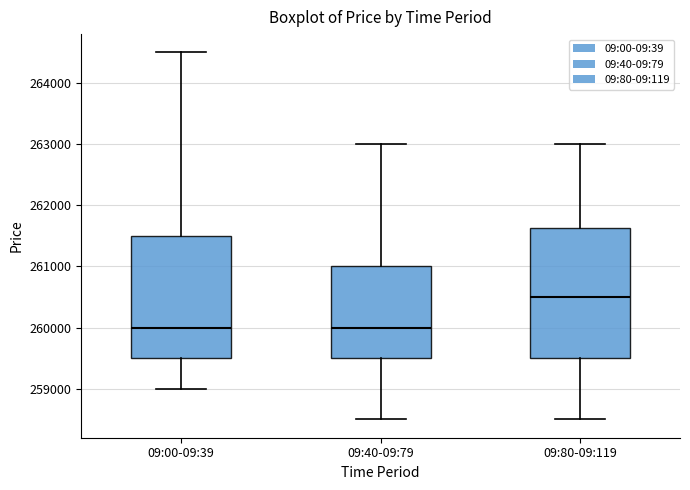

Which box is the tallest, from its lower edge to its upper edge?

09:80-09:119